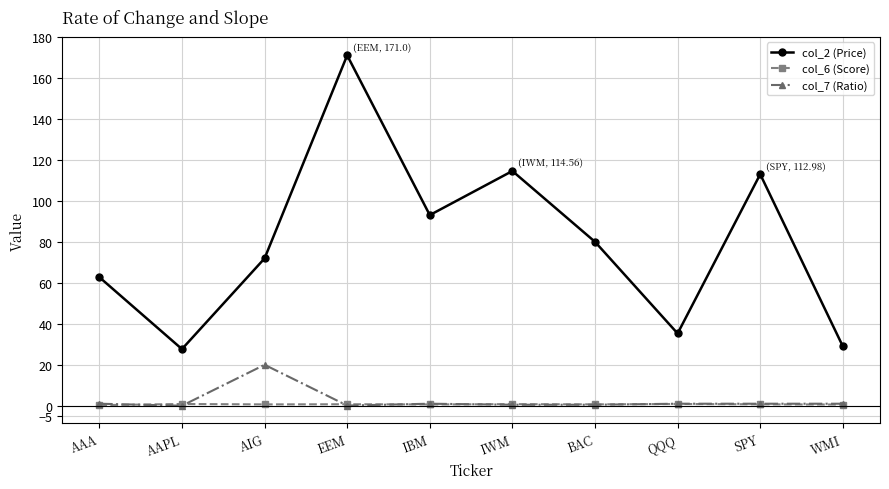

What position from the right is AAPL?

9